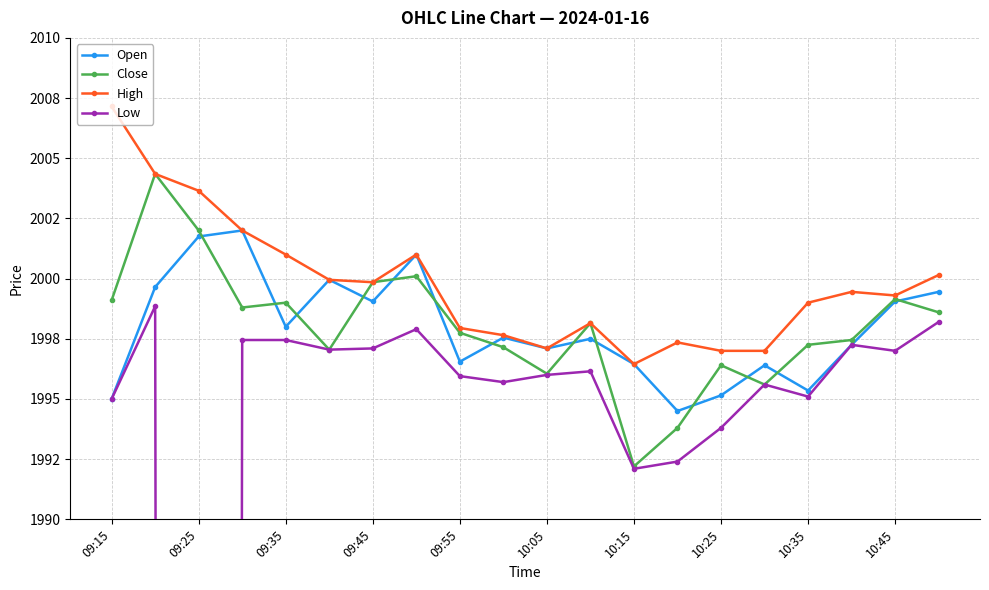

Which series has the largest range (max minus min)?

Low